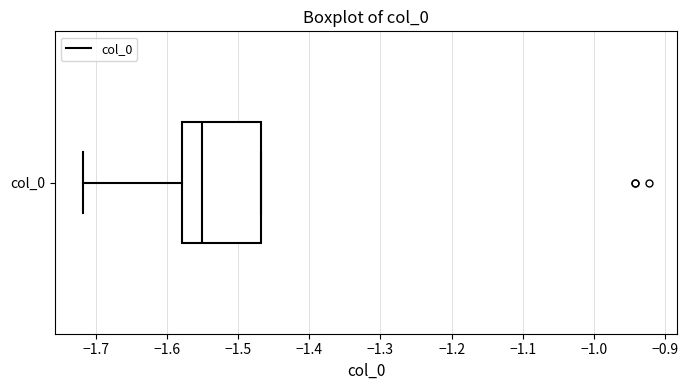

Where is the right edge of the box for col_0 on the x-axis? The values are not printed on the chart, so give them approximately, as read against the axis.

-1.47